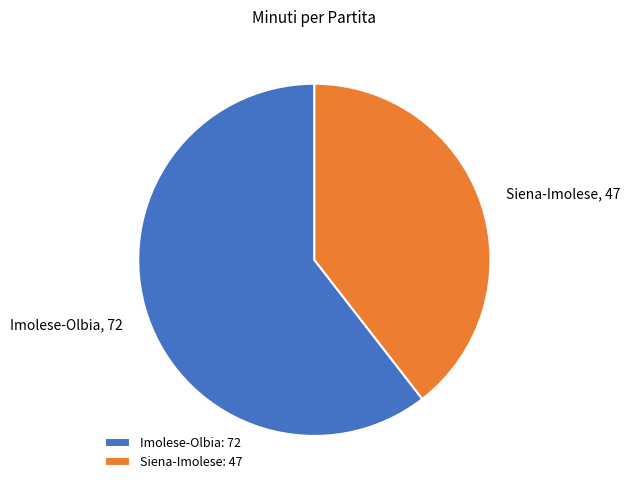

Is it true that Imolese-Olbia is 54% of the pie?

False